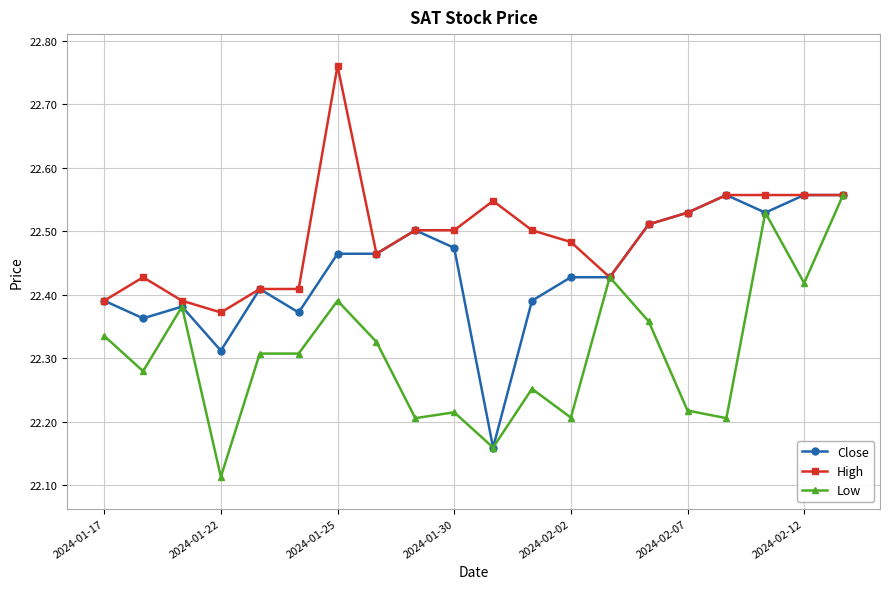

Rank the series by their average value, from highest to lowest.

High, Close, Low